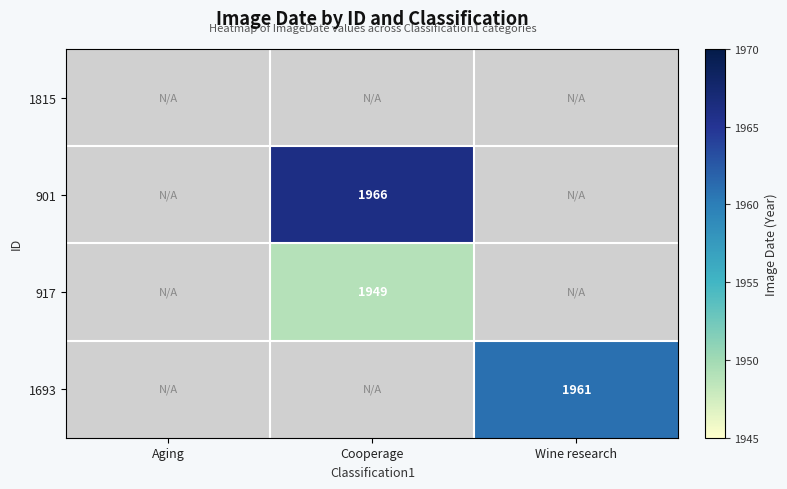

True or false: 1693 has a value of 1961 at Wine research.

True